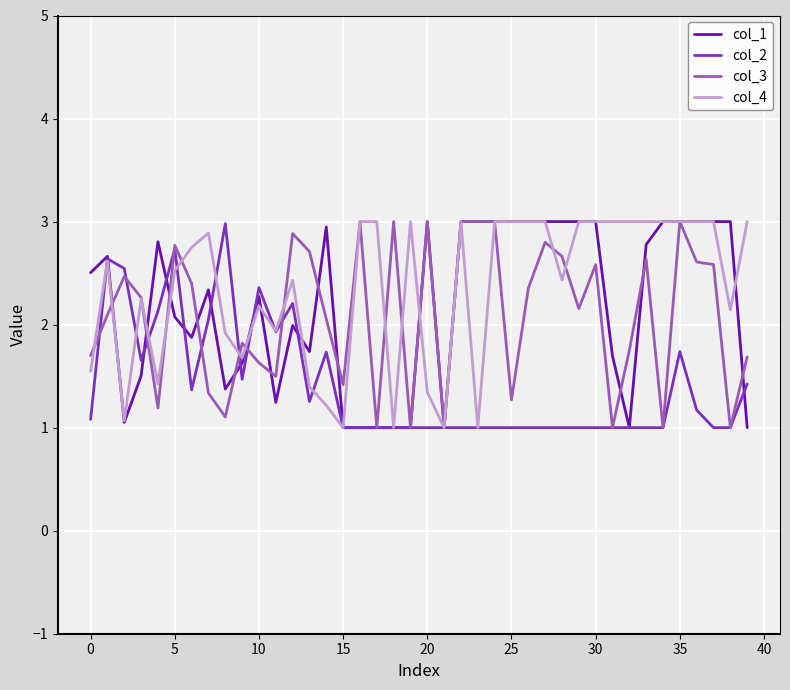

Does the chart display data point markers on the line(s)?

No